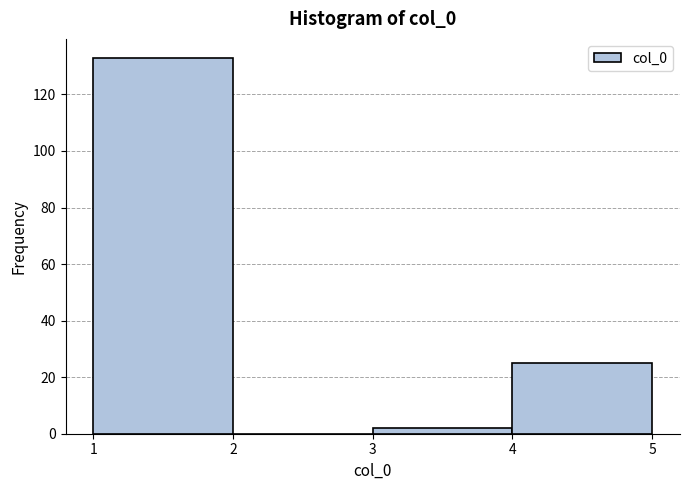

Reading left to right, transcribe this chart: for each bar, give the range it covers on the x-axis and its height. The values are not printed on the chart, so give them approximately, as read against the axis.

1 to 2: 134
2 to 3: 0
3 to 4: 2
4 to 5: 26